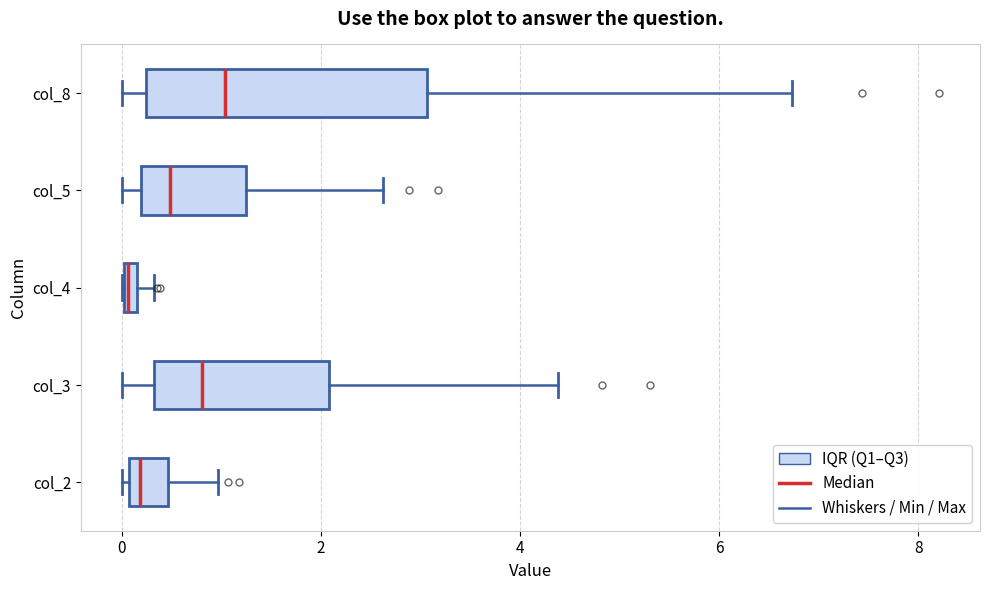

Comparing the boxes themselves (not the whiskers), which one is the widest?

col_8